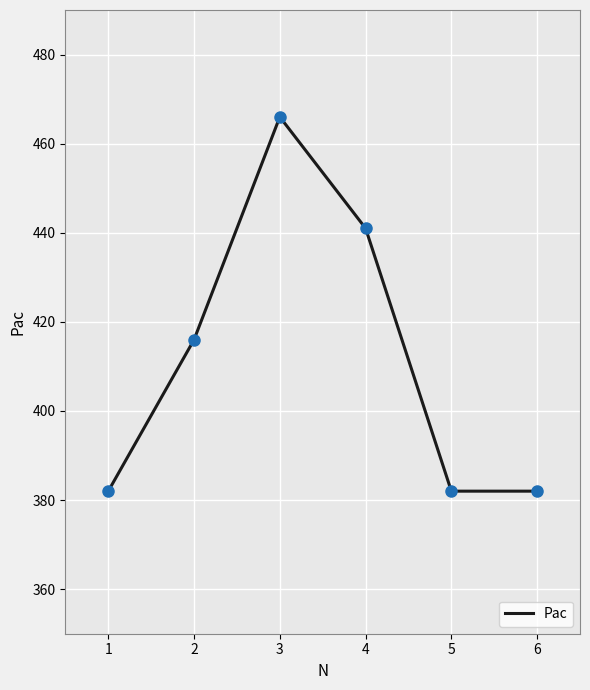

Which has a higher value, 3 or 5?

3